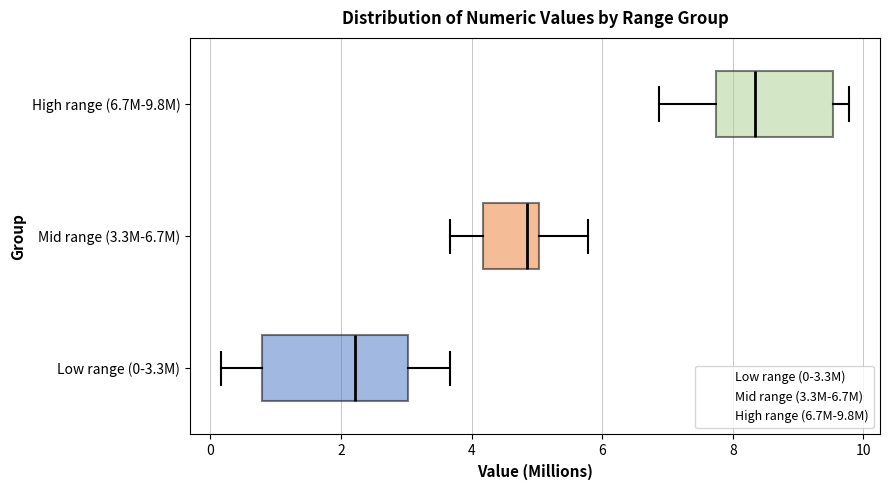

Reading bottom to top, transcribe this box plot: for each box, give where its median line is, the range the box spans, and where its two whiskers end, as read against the x-axis. The values are not printed on the chart, so give them approximately, as read against the axis.

Low range (0-3.3M): median 2.2, box 0.8 to 3.0, whiskers 0.2 to 3.6
Mid range (3.3M-6.7M): median 4.8, box 4.2 to 5.0, whiskers 3.6 to 5.8
High range (6.7M-9.8M): median 8.4, box 7.8 to 9.6, whiskers 6.8 to 9.8